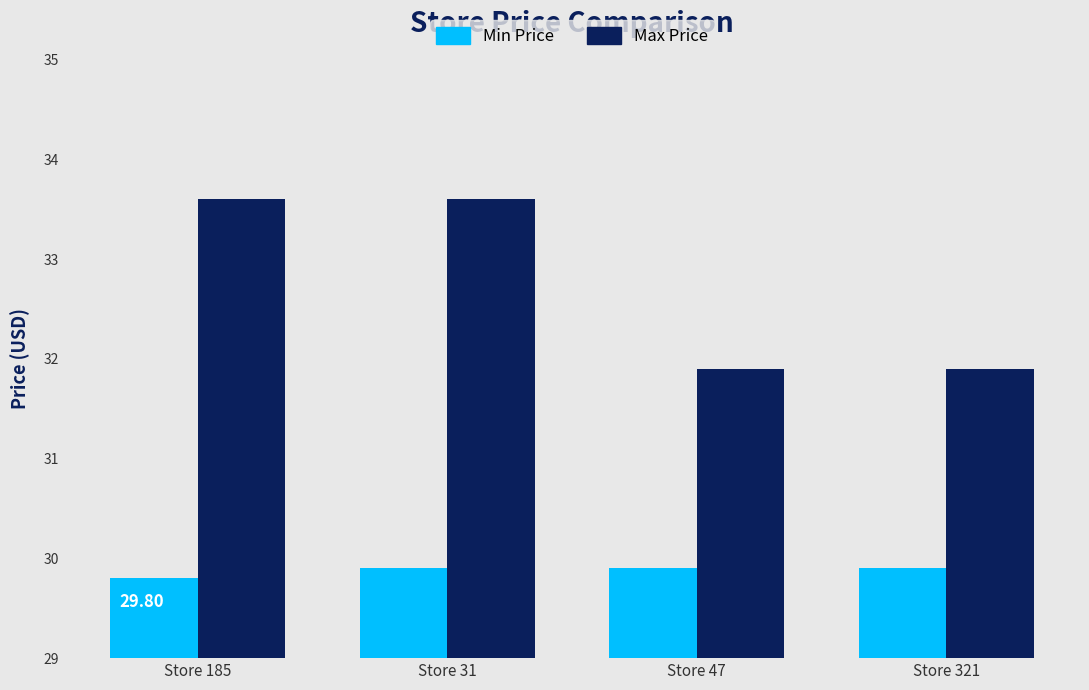

How many bars are there in total?

8